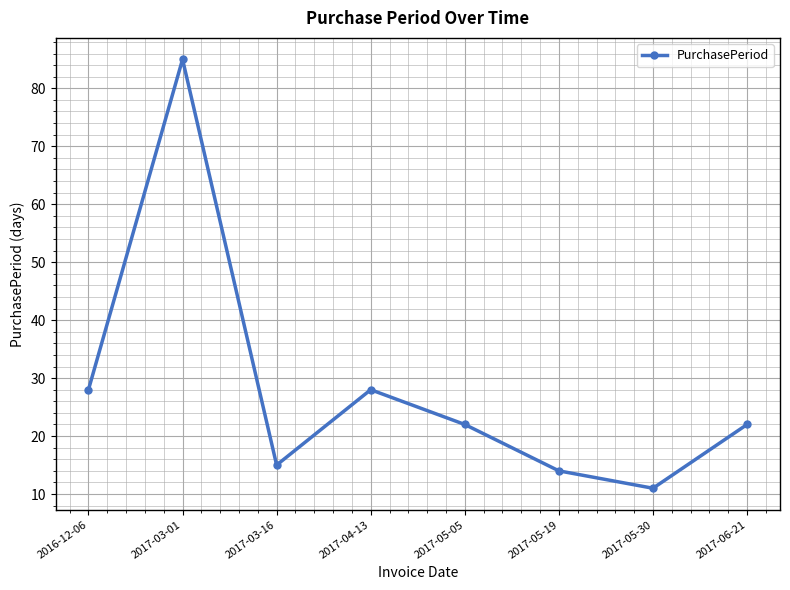

Reading left to right, extract all data points from this chart.

2016-12-06=28	2017-03-01=85	2017-03-16=15	2017-04-13=28	2017-05-05=22	2017-05-19=14	2017-05-30=11	2017-06-21=22